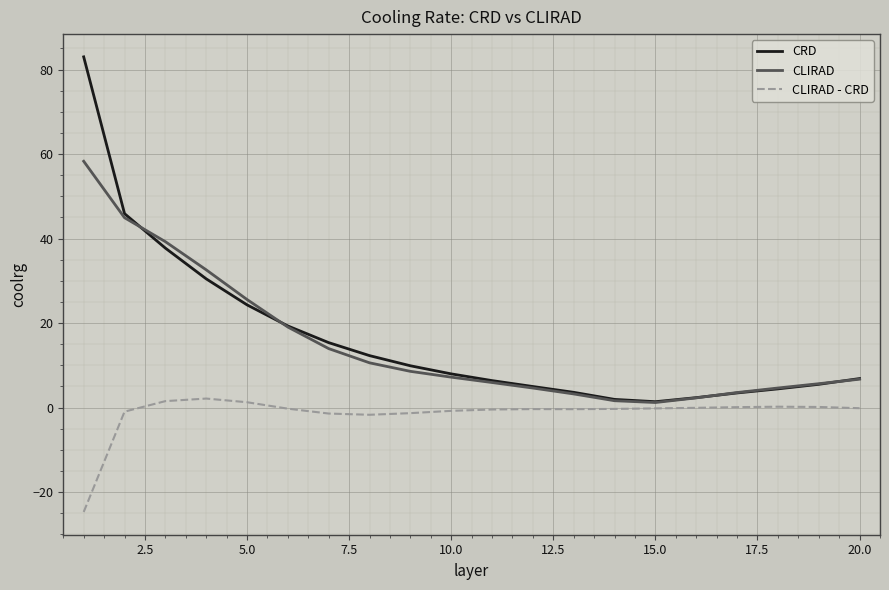

Does the chart have visible grid lines?

Yes